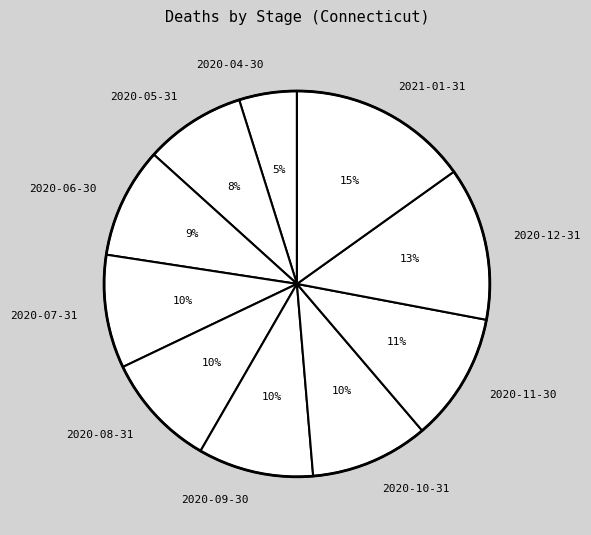

How many slices are in this pie chart?

10